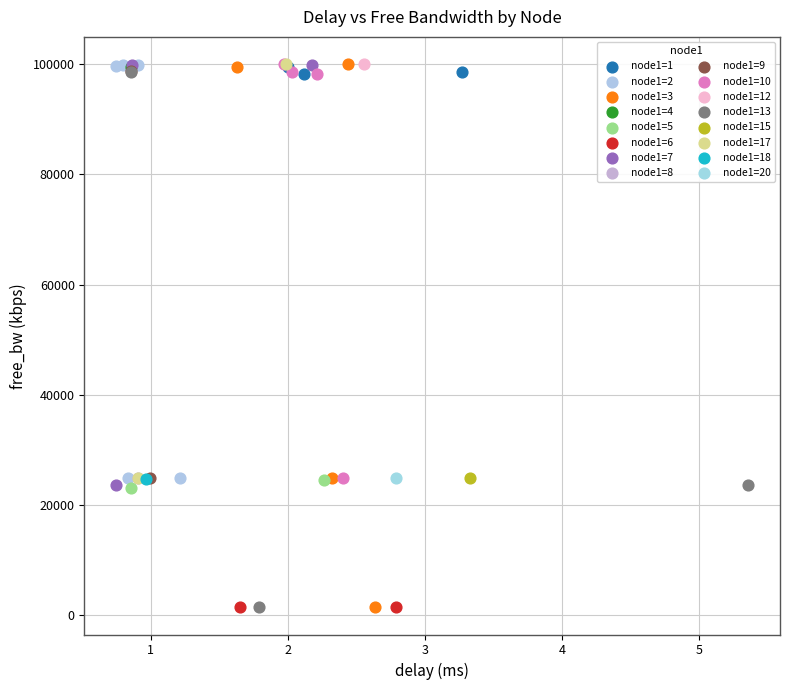

What are all the series names shown in the legend?

node1=1, node1=2, node1=3, node1=4, node1=5, node1=6, node1=7, node1=8, node1=9, node1=10, node1=12, node1=13, node1=15, node1=17, node1=18, node1=20